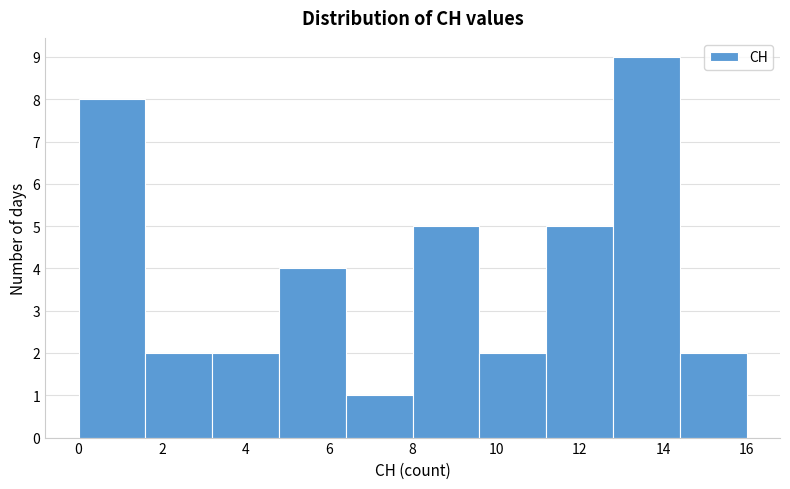

Reading left to right, transcribe this chart: for each bar, give the range it covers on the x-axis and its height. The values are not printed on the chart, so give them approximately, as read against the axis.

0.0 to 1.6: 8
1.6 to 3.2: 2
3.2 to 4.8: 2
4.8 to 6.4: 4
6.4 to 8.0: 1
8.0 to 9.6: 5
9.6 to 11.2: 2
11.2 to 12.8: 5
12.8 to 14.4: 9
14.4 to 16.0: 2